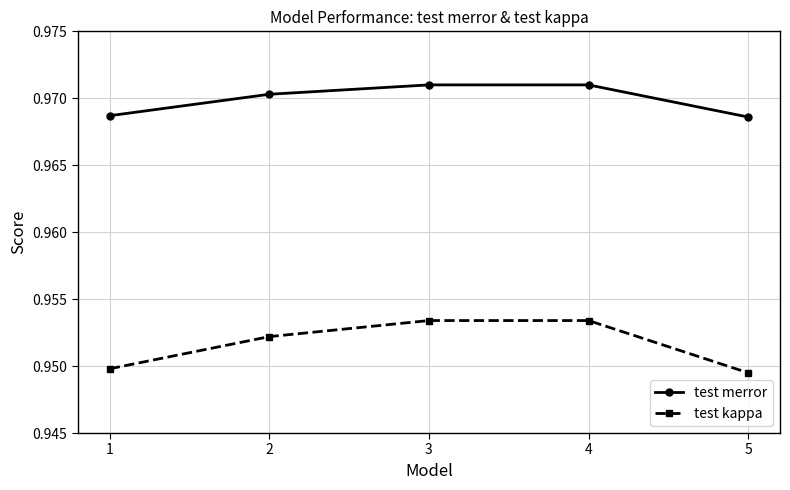

True or false: test kappa and test merror cross at least once.

False